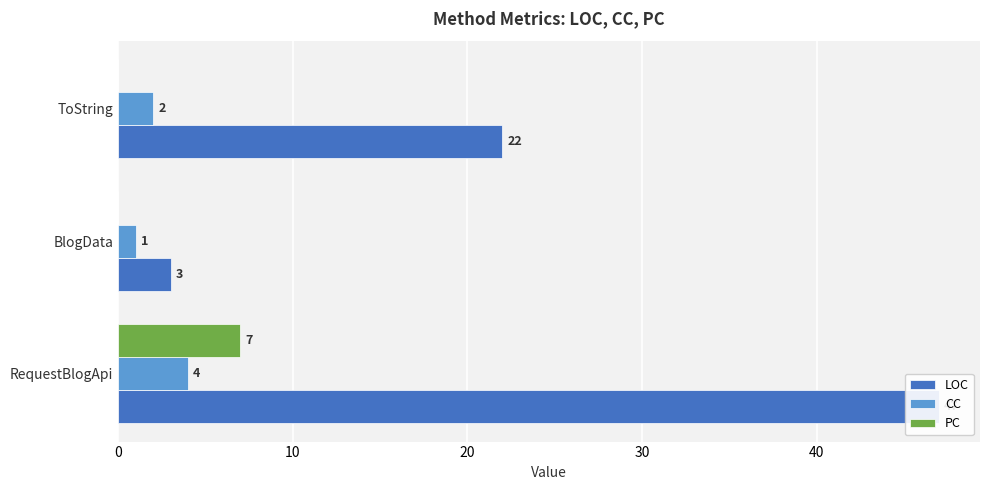

True or false: LOC has a value of 47 at RequestBlogApi.

True